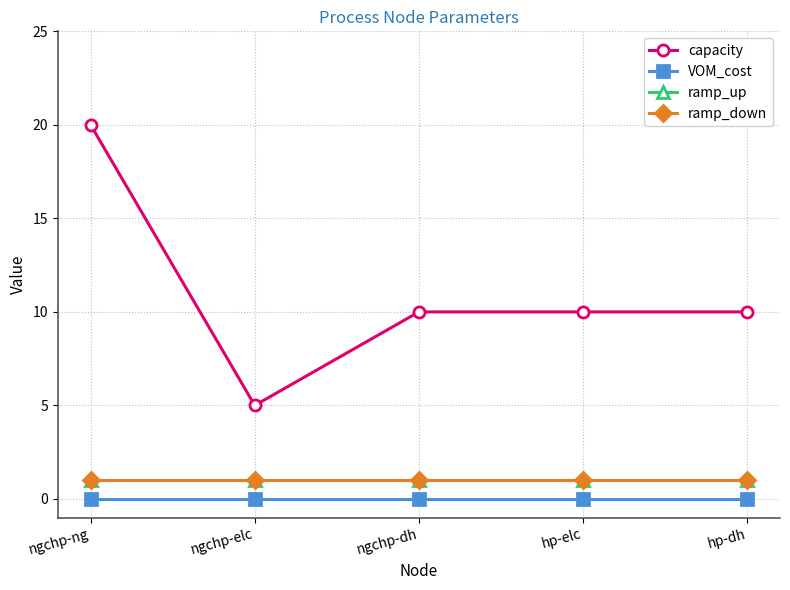

What value does the ramp_down series have at hp-elc?

1